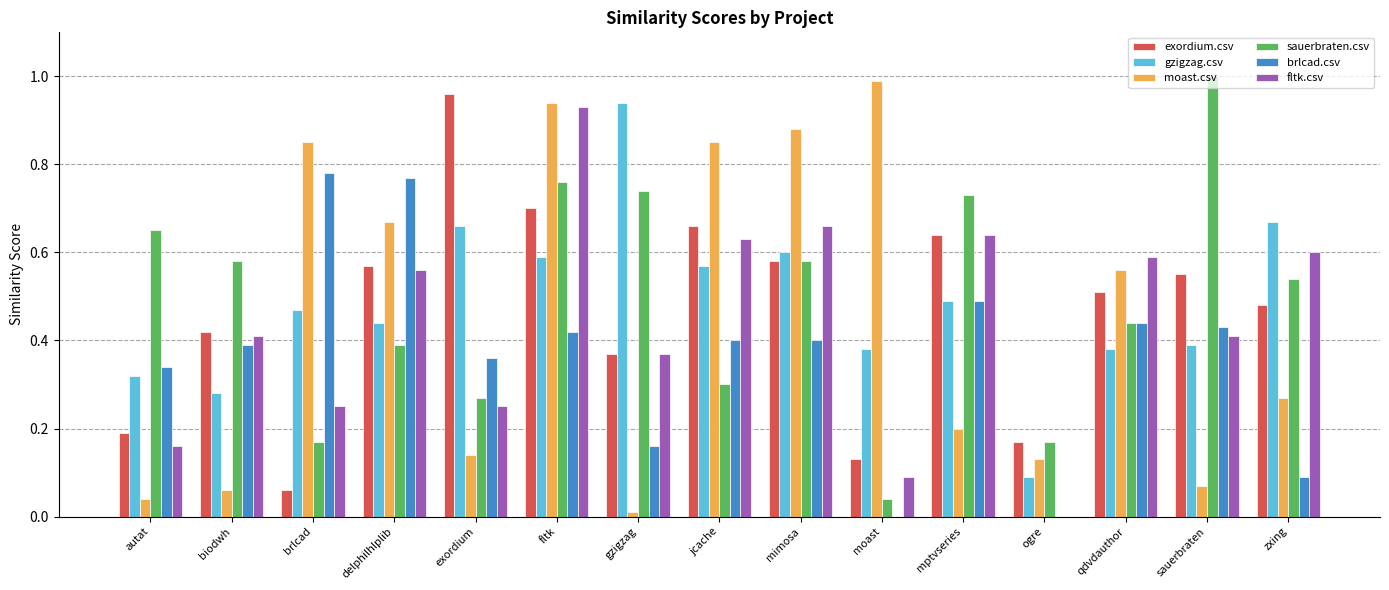

Are the bars horizontal?

No